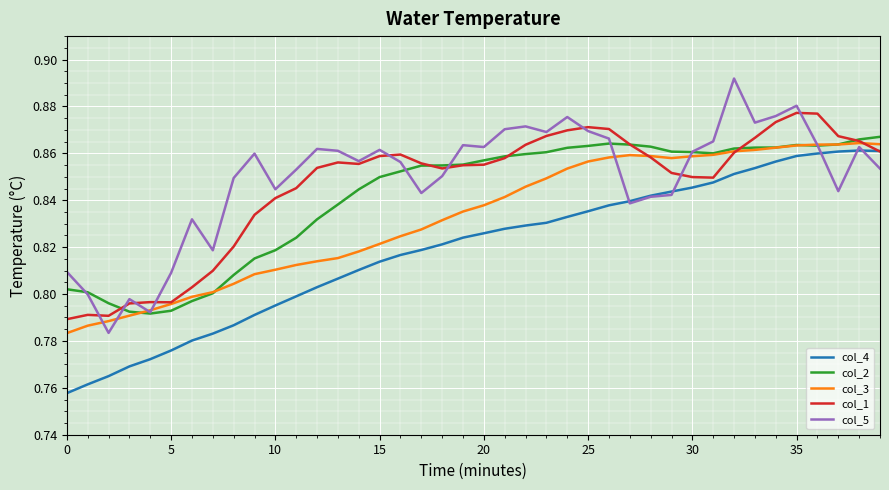

What is the label of the 19th point from the left?

18